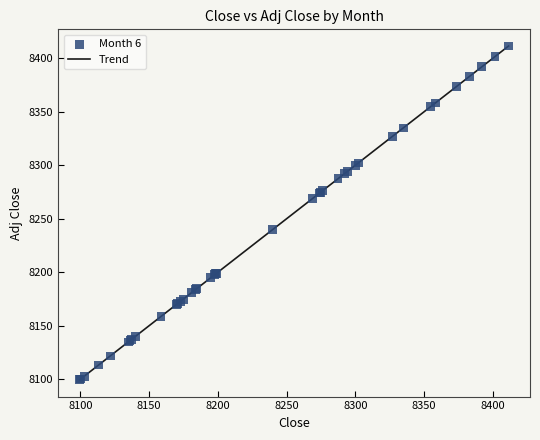

What is the difference between the maximum and minimum values?

312.1